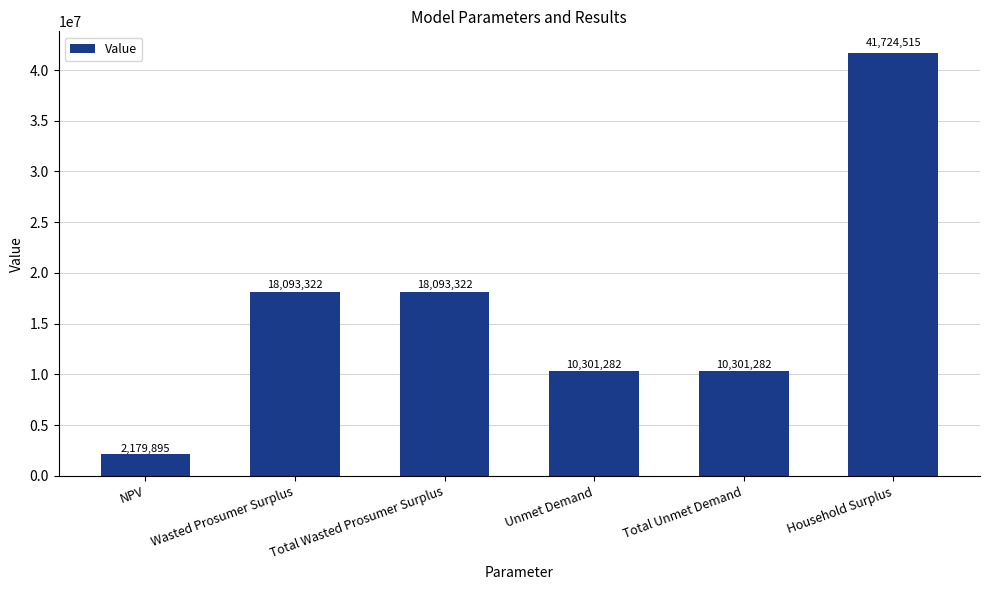

True or false: the data shows 25849423.3 at Total Wasted Prosumer Surplus.

False